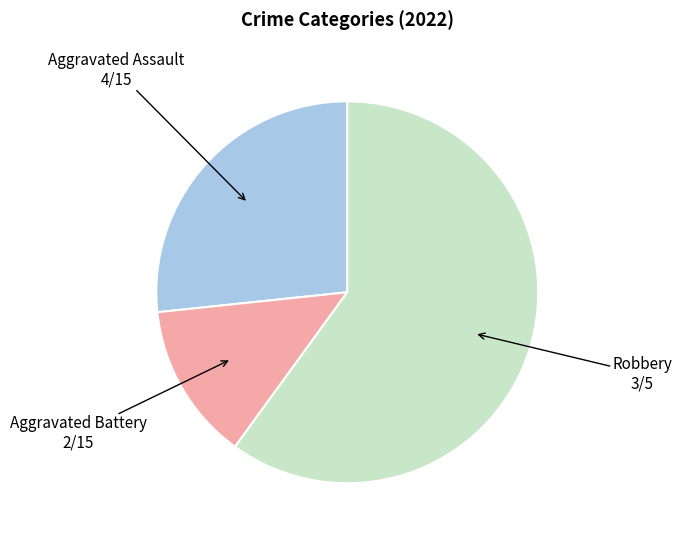

Is there a majority slice in this chart?

Yes